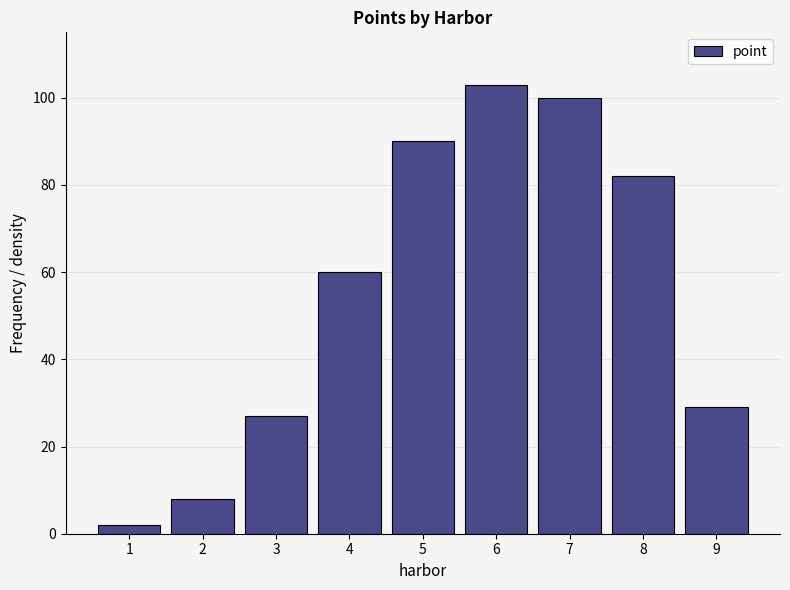

Which label corresponds to the smallest value in the chart?

1